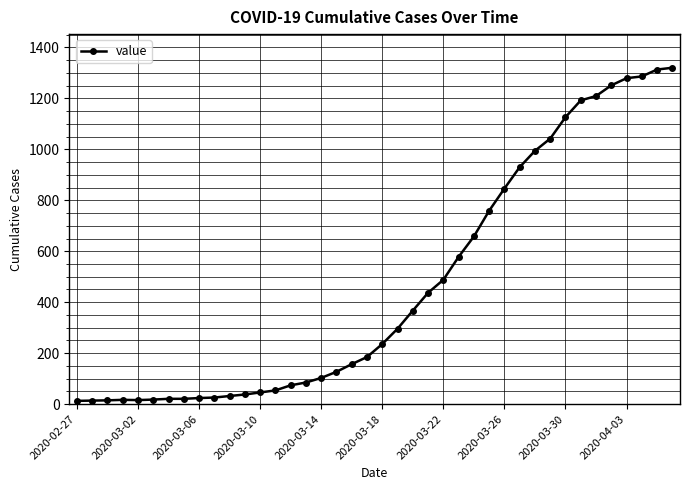

What is the sum of all values?

18693